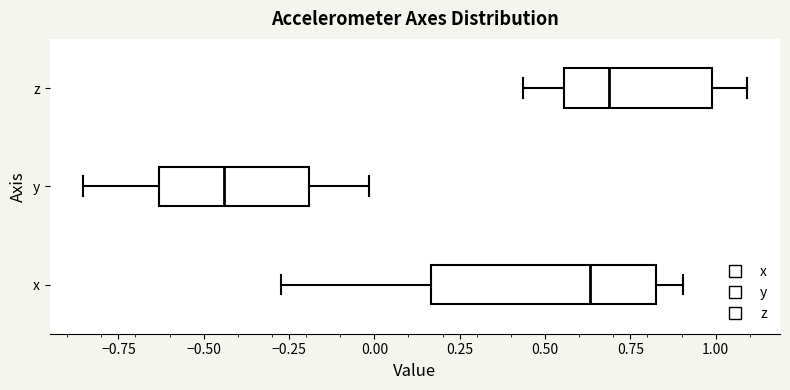

Reading bottom to top, read every box against the x-axis: the position of its median line, the range the box covers, and the ends of its whiskers. The values are not printed on the chart, so give them approximately, as read against the axis.

x: median 0.65, box 0.15 to 0.85, whiskers -0.25 to 0.90
y: median -0.45, box -0.65 to -0.20, whiskers -0.85 to 0.00
z: median 0.70, box 0.55 to 1.00, whiskers 0.45 to 1.10